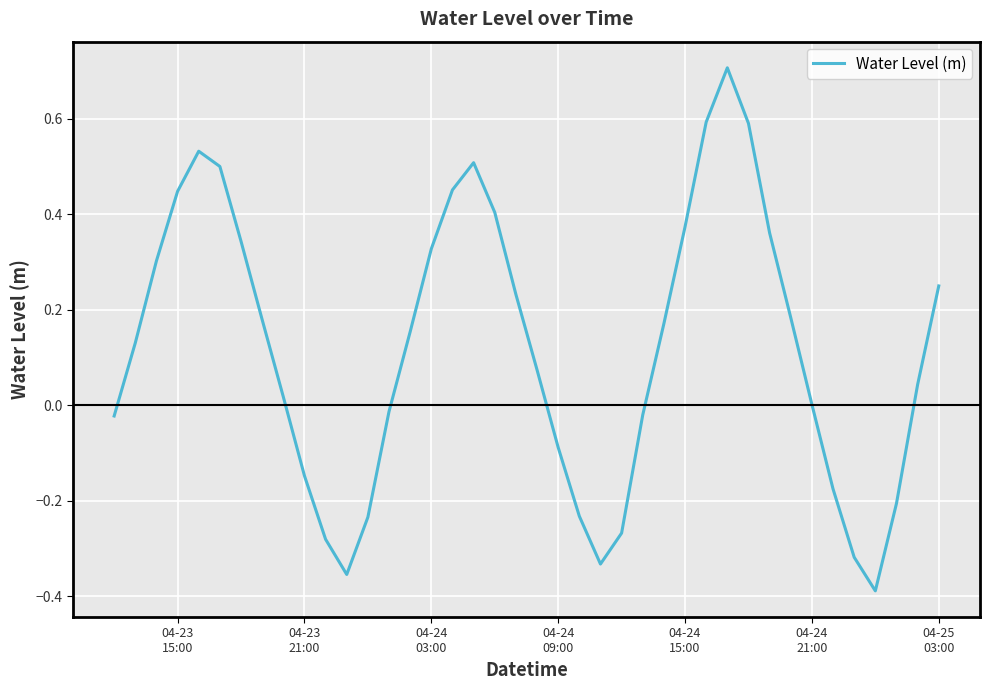

How many distinct data groups are displayed?

1